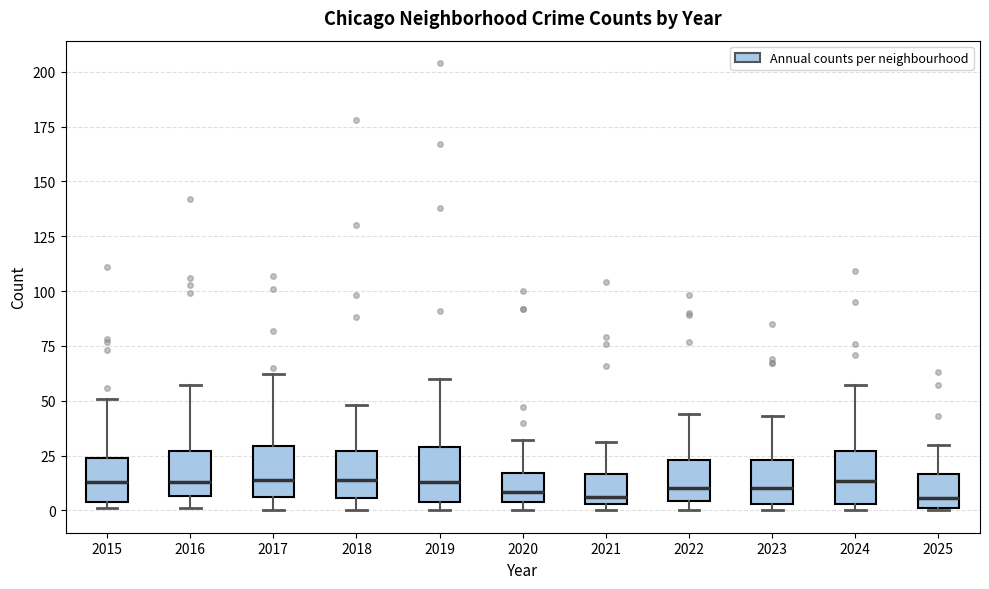

Reading left to right, transcribe this box plot: for each box, give where its median line is, the range the box spans, and where its two whiskers end, as read against the y-axis. The values are not printed on the chart, so give them approximately, as read against the axis.

2015: median 15, box 5 to 25, whiskers 0 to 50
2016: median 15, box 5 to 25, whiskers 0 to 55
2017: median 15, box 5 to 30, whiskers 0 to 60
2018: median 15, box 5 to 25, whiskers 0 to 50
2019: median 15, box 5 to 30, whiskers 0 to 60
2020: median 10, box 5 to 15, whiskers 0 to 30
2021: median 5 (just above the box's lower edge), box 5 to 15, whiskers 0 to 30
2022: median 10, box 5 to 25, whiskers 0 to 45
2023: median 10, box 5 to 25, whiskers 0 to 45
2024: median 15, box 5 to 25, whiskers 0 to 55
2025: median 5, box 0 to 15, whiskers 0 to 30